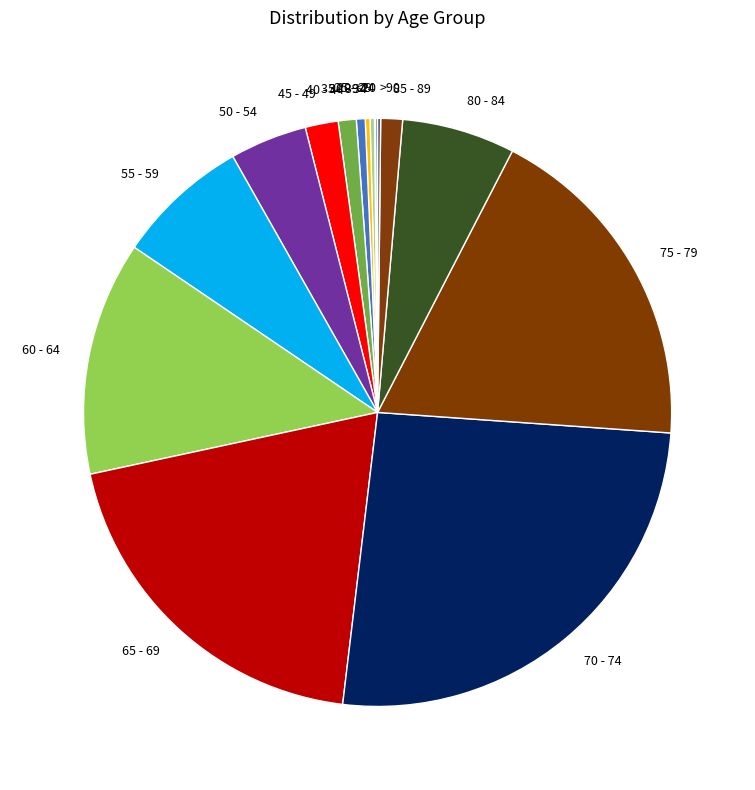

Between 70 - 74 and 60 - 64, which is larger?

70 - 74